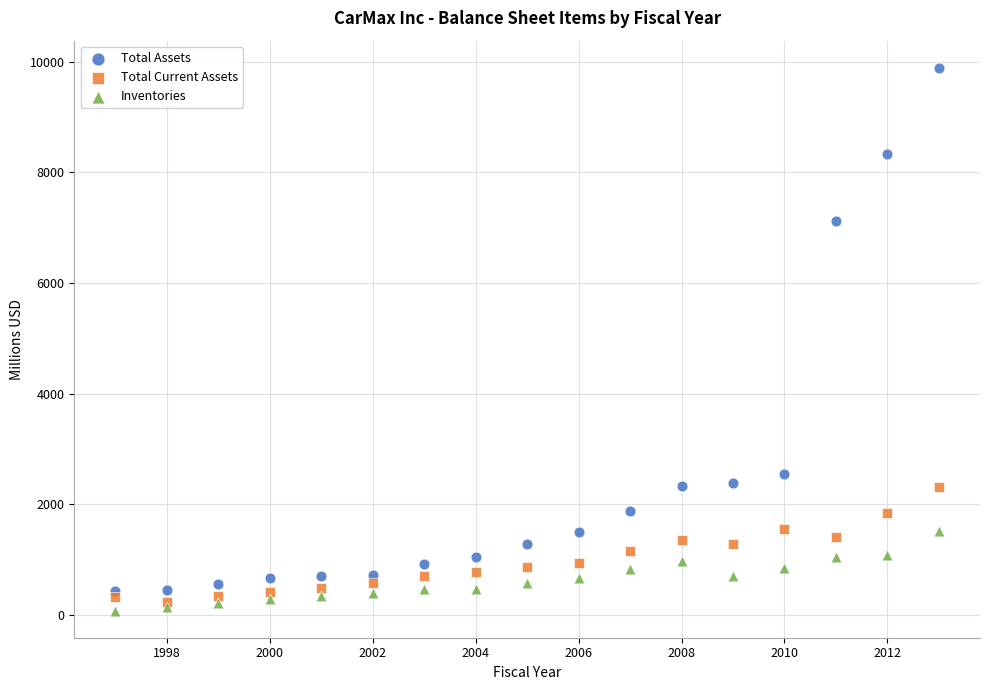

Which series contains the lowest Y value?

Inventories